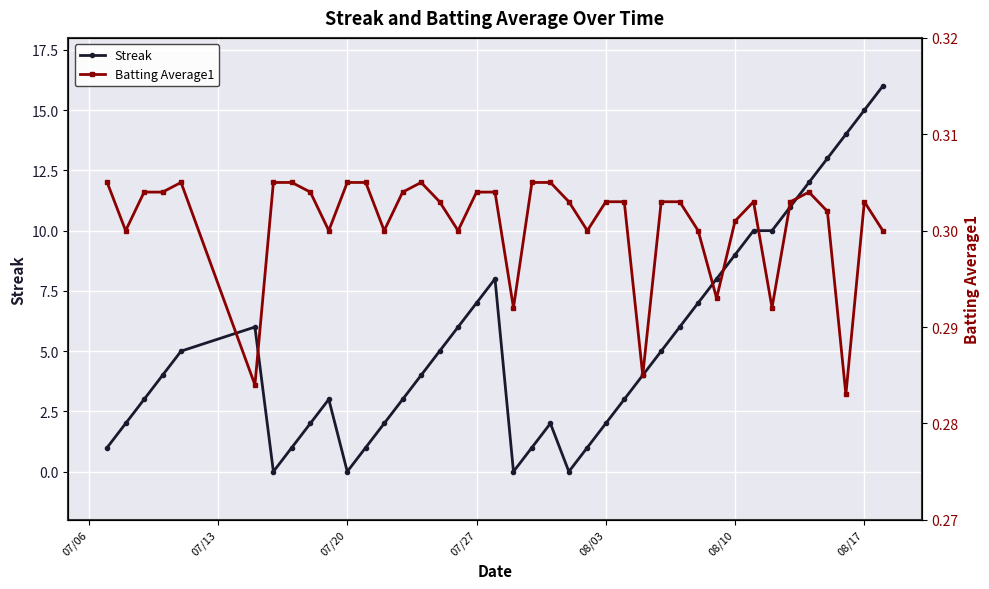

List the series in order of their peak value, highest first.

Streak, Batting Average1